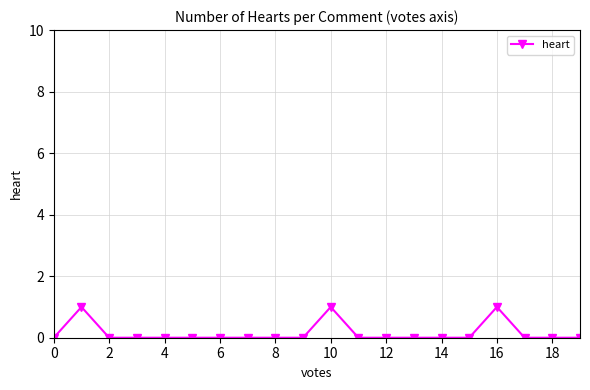

What is the sum of all values?

3